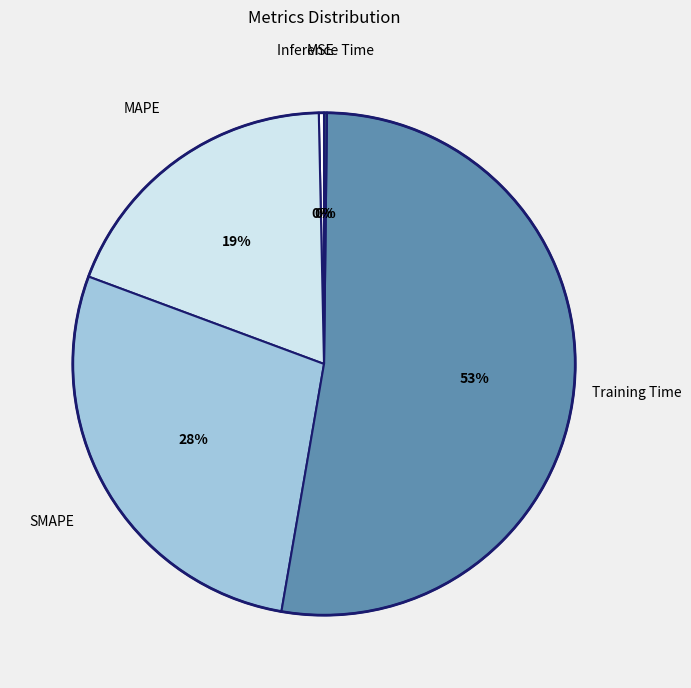

The Training Time slice represents 38% of the pie. True or false?

False